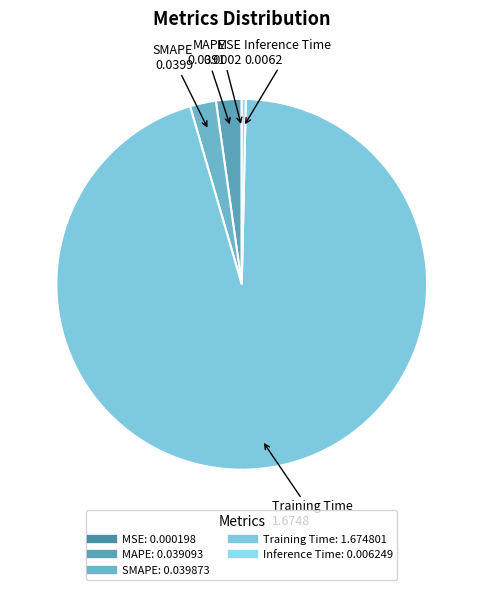

Which has a higher value, Inference Time or SMAPE?

SMAPE